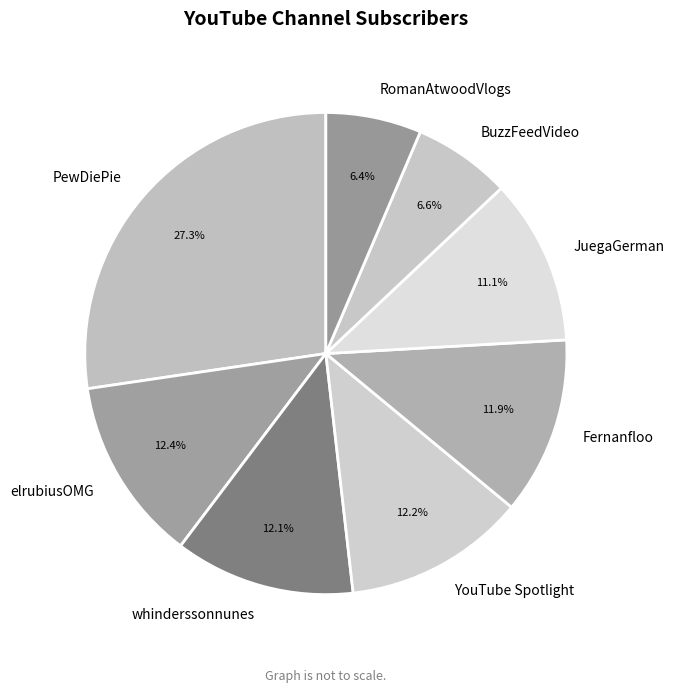

What percentage is NOT represented by RomanAtwoodVlogs?

93.6%